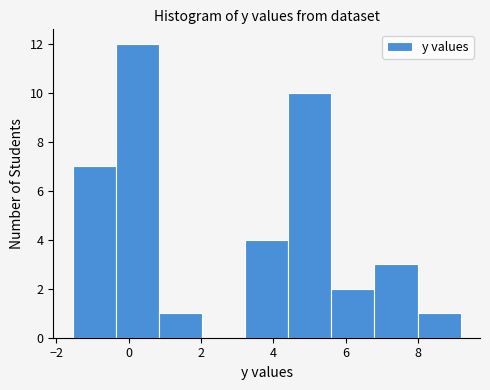

Which range on the x-axis has the tallest bar?

-0.4 to 0.8